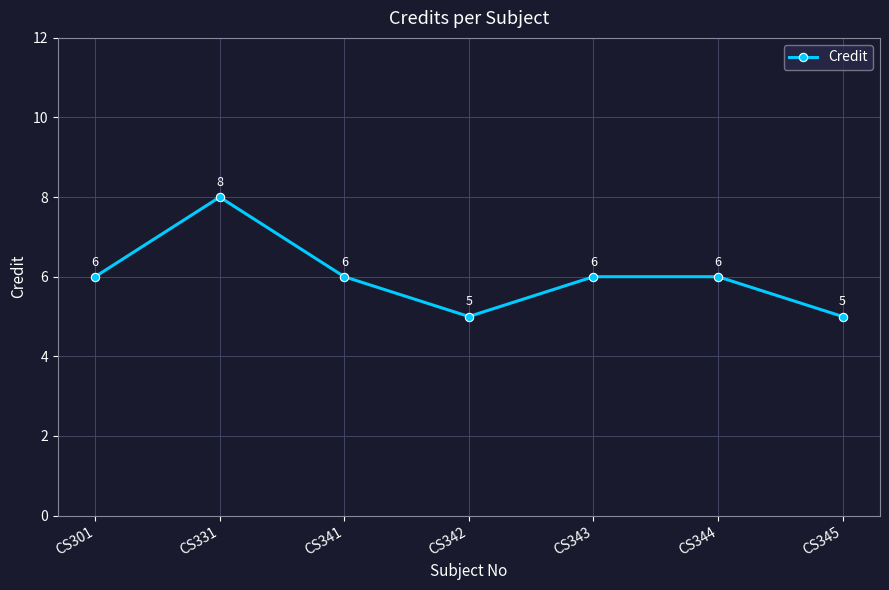

Count the values in the range 5 to 6.

6